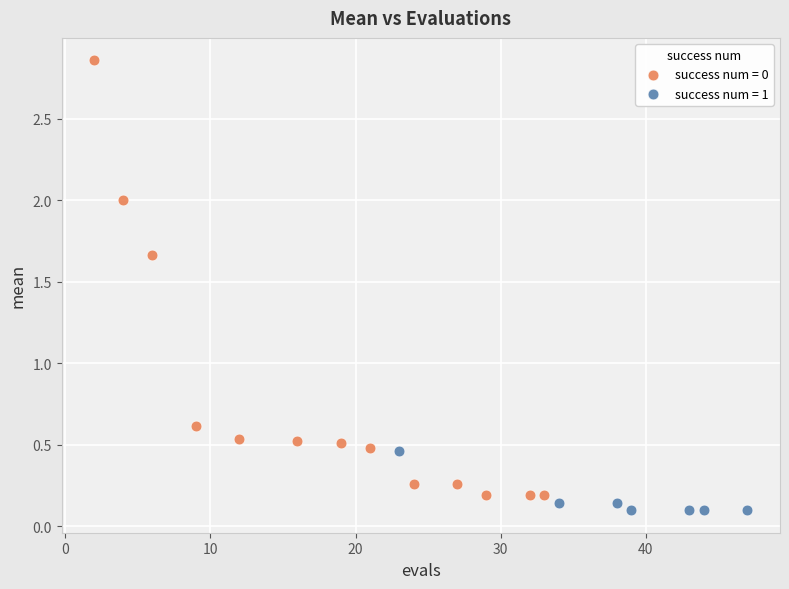

Which series contains the highest Y value?

success num = 0